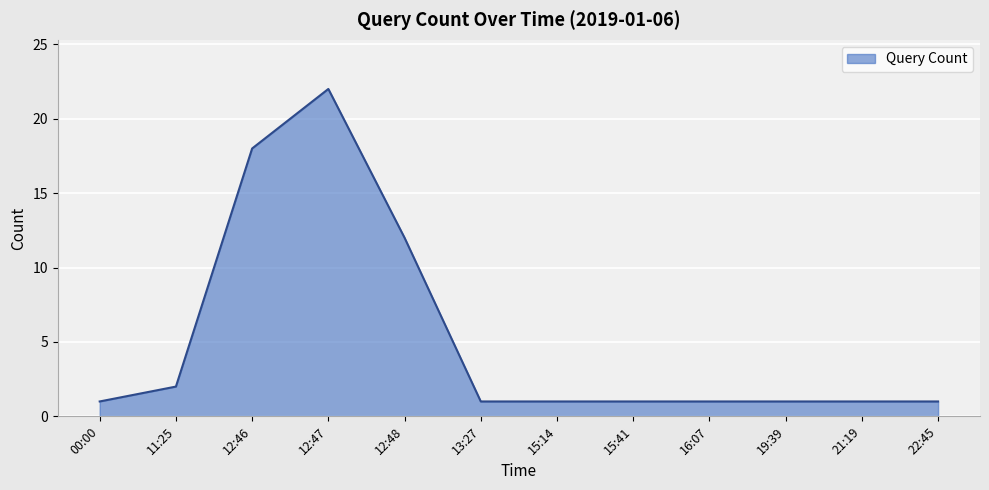

What position from the right is 16:07?

4